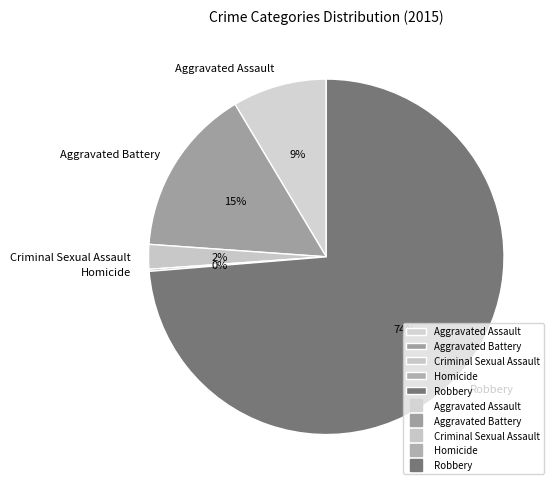

Between Aggravated Battery and Criminal Sexual Assault, which is larger?

Aggravated Battery